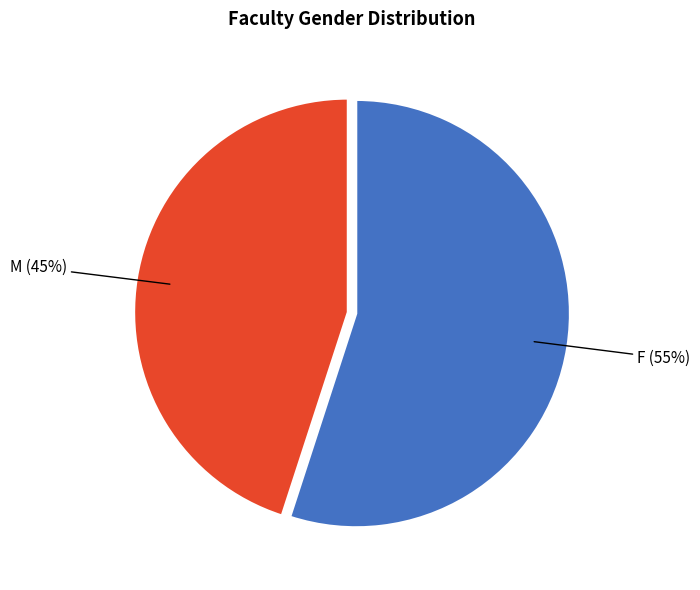

Count the number of slices in the pie.

2